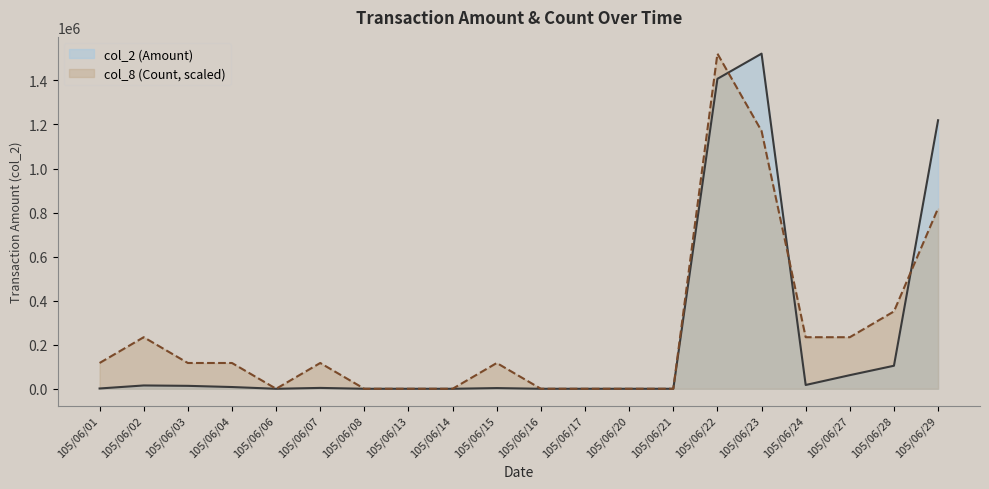

What is the approximate value of col_2 at 105/06/15?

3150.0